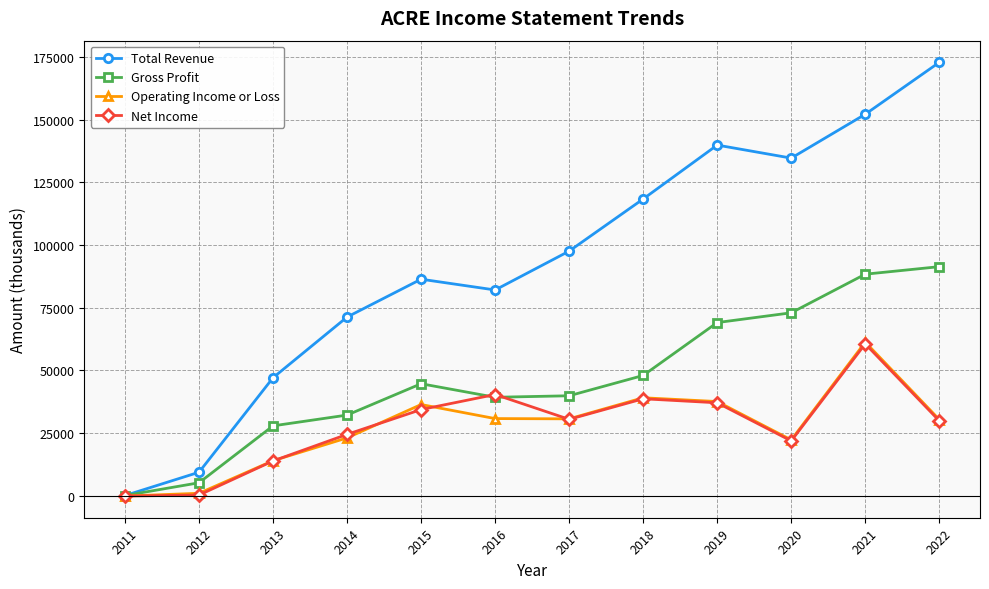

At which category does Net Income reach its first local peak?

2016